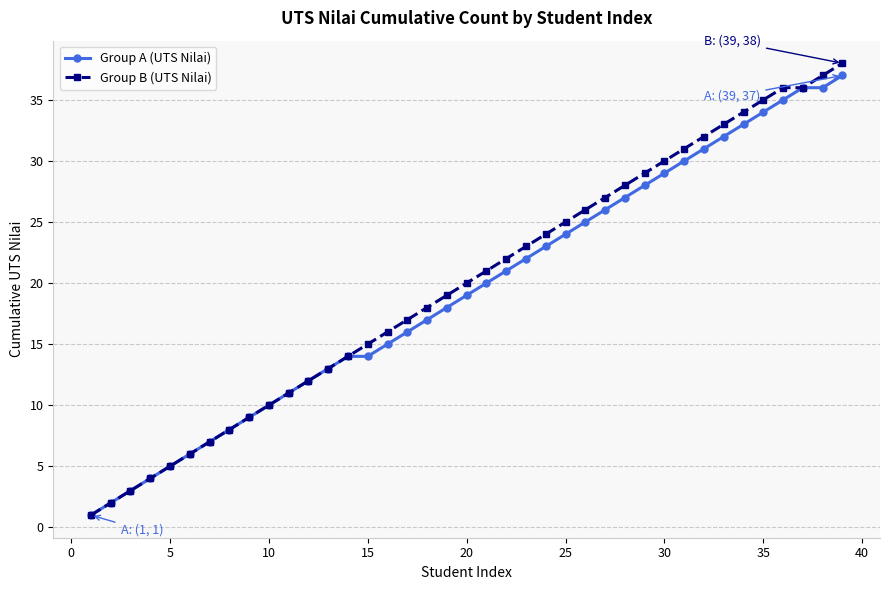

Count the number of data series in this chart.

2